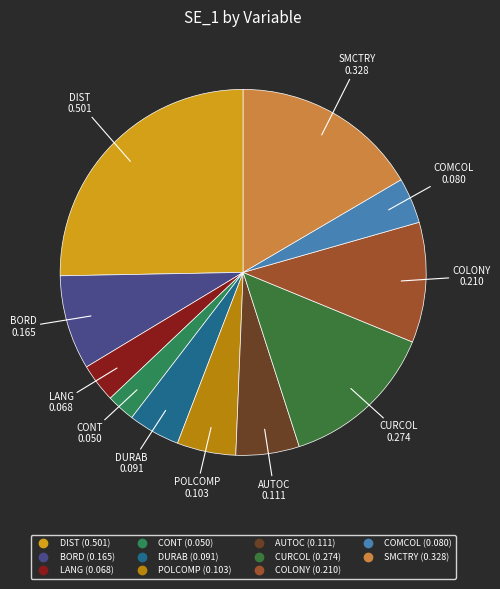

How many segments does this pie chart have?

11